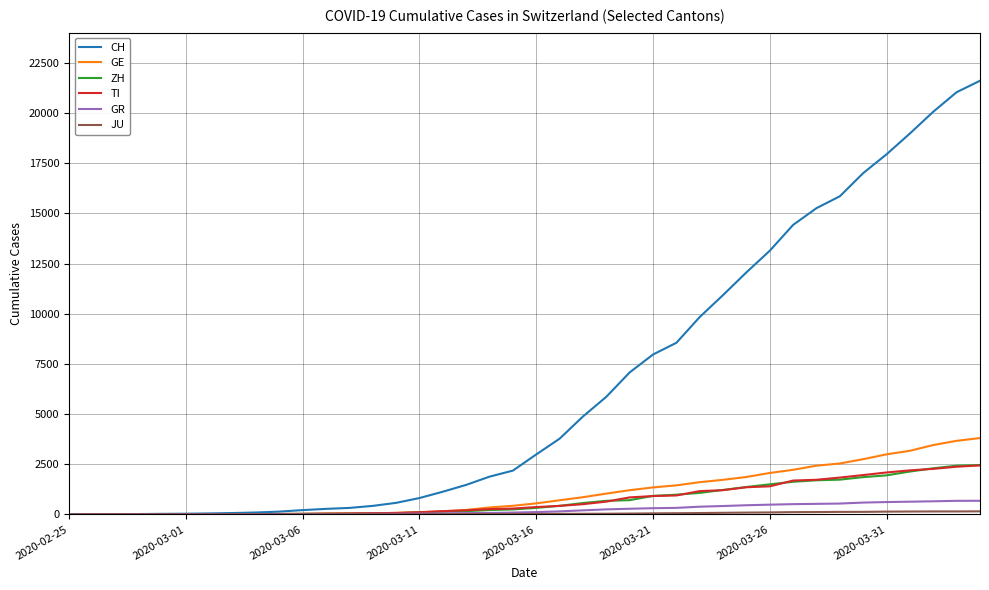

What is the maximum value for TI?

2442